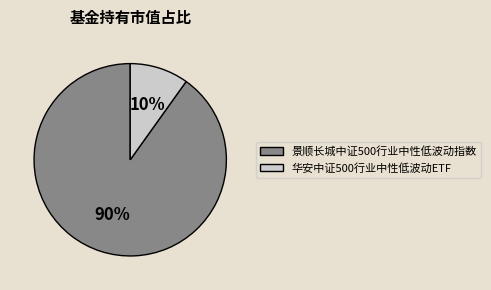

Which category has the biggest portion of the pie?

景顺长城中证500行业中性低波动指数